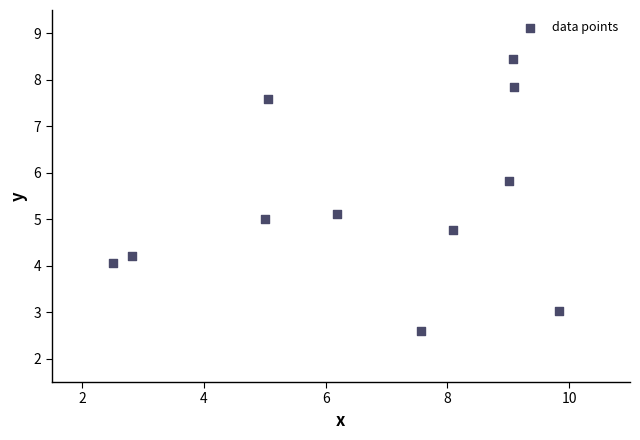

What is the range of X values (max minus min)?

7.3